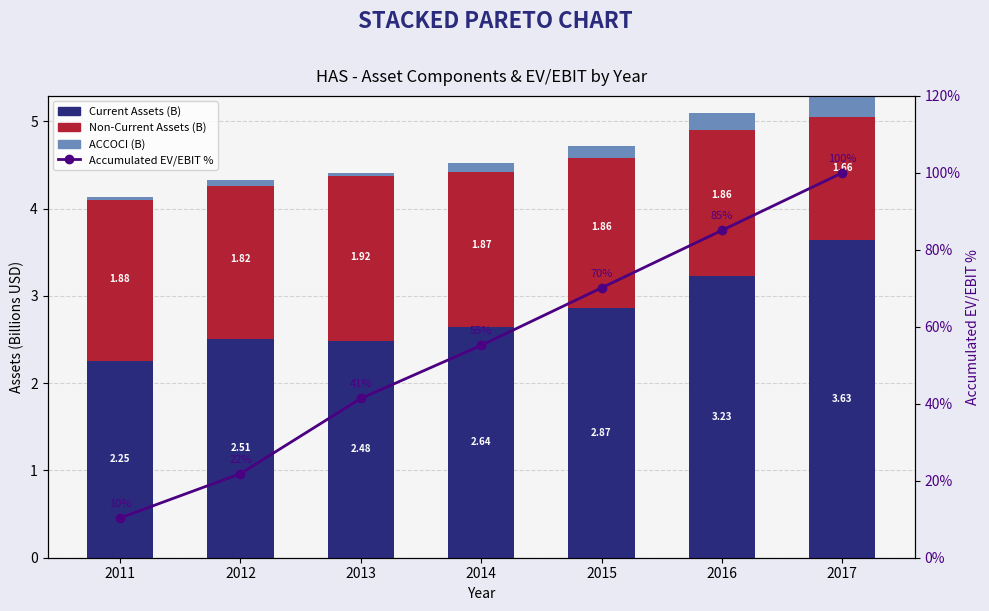

Where is Non-Current Assets (B) nearest to the value 1?

2017